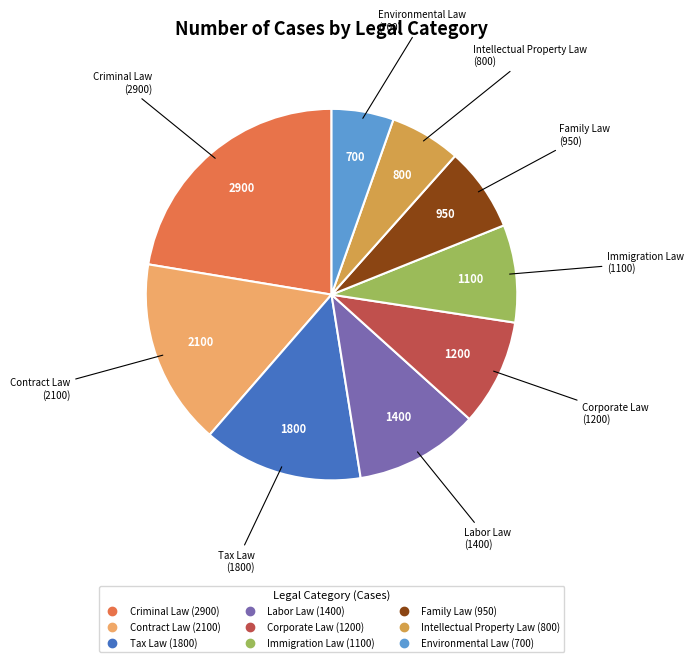

Does Criminal Law account for over 50% of the chart?

No